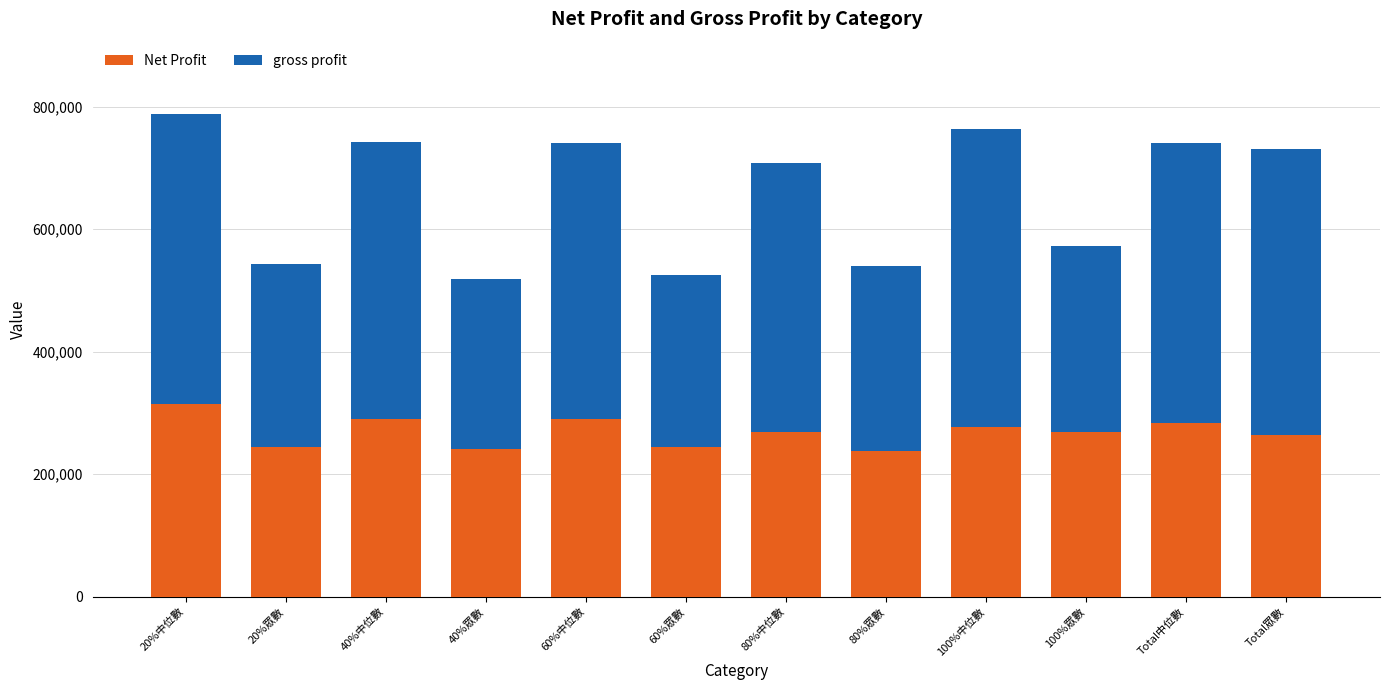

What is the maximum value for Net Profit?

315305.0